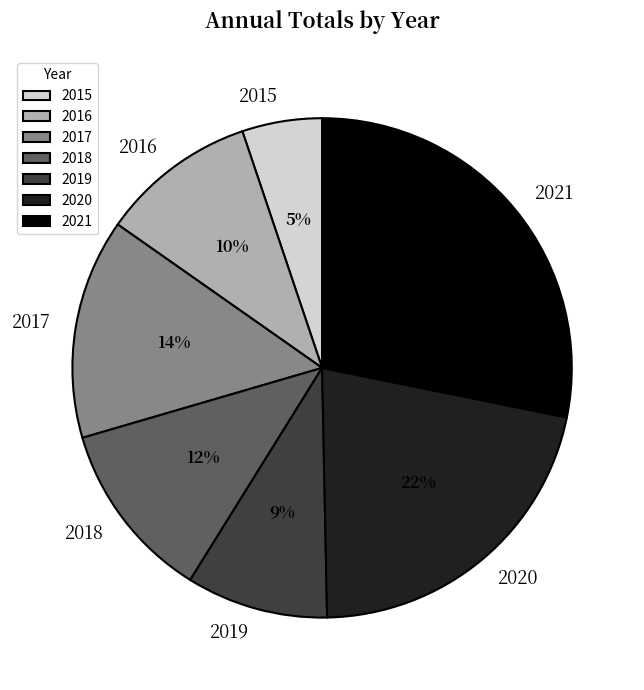

The 2015 slice represents 12% of the pie. True or false?

False